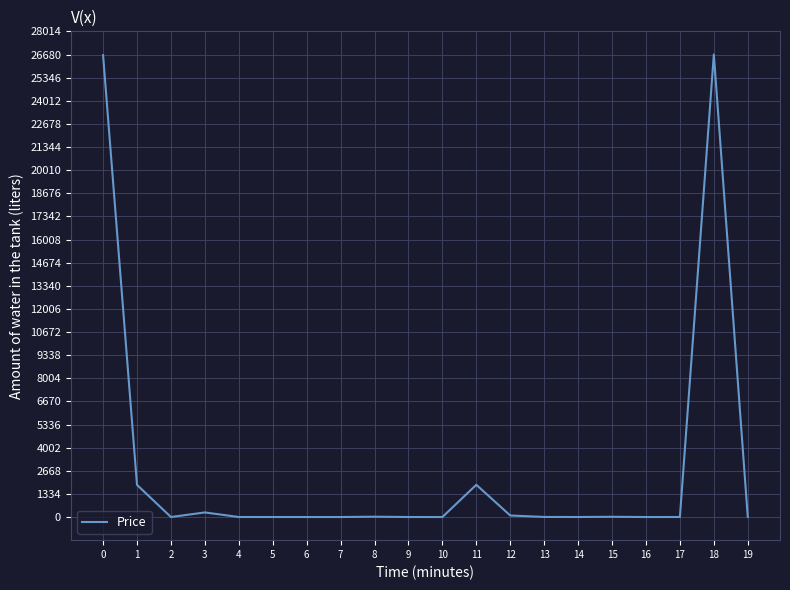

What is the difference between the maximum and minimum values?

26687.0